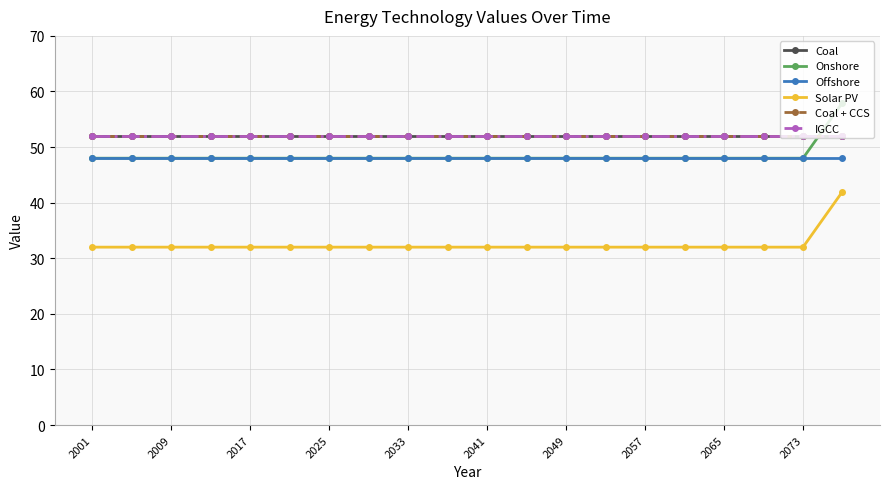

Does the chart have visible grid lines?

Yes